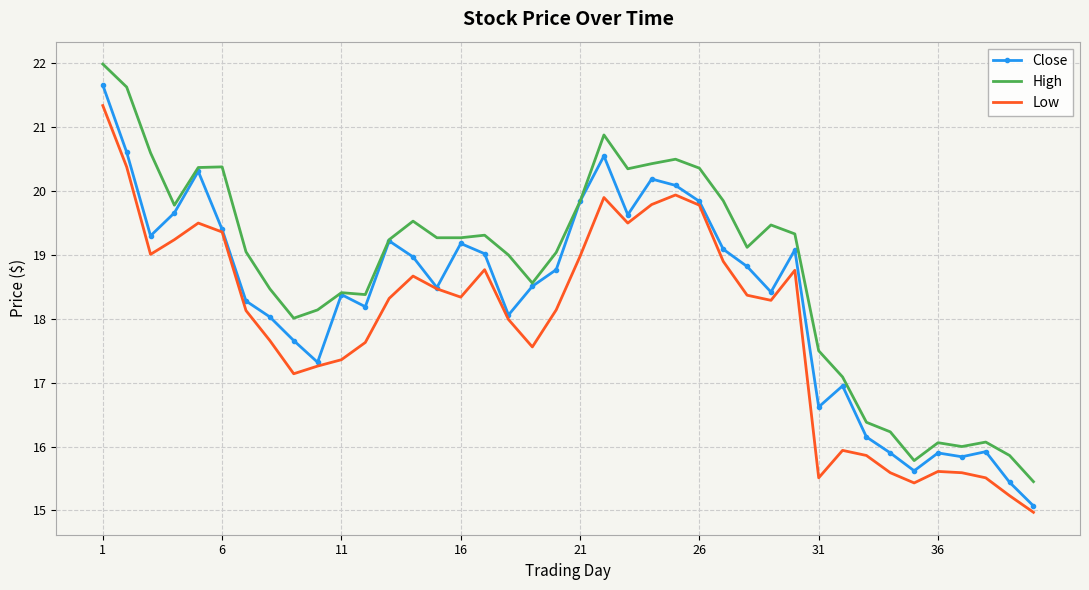

True or false: High and Low intersect in this chart.

False